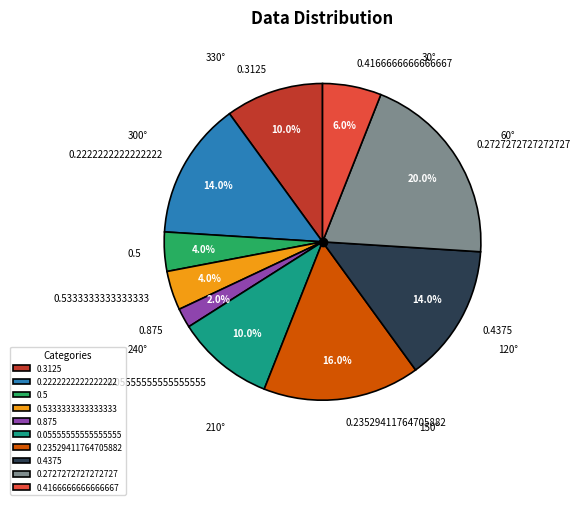

The 0.4166666666666667 slice represents 6% of the pie. True or false?

True